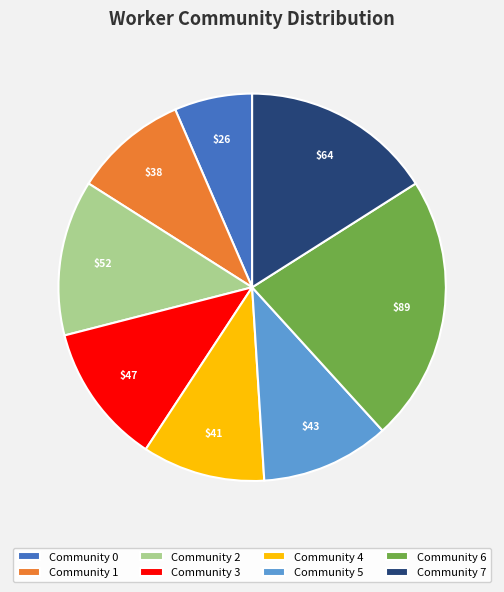

Count the number of slices in the pie.

8